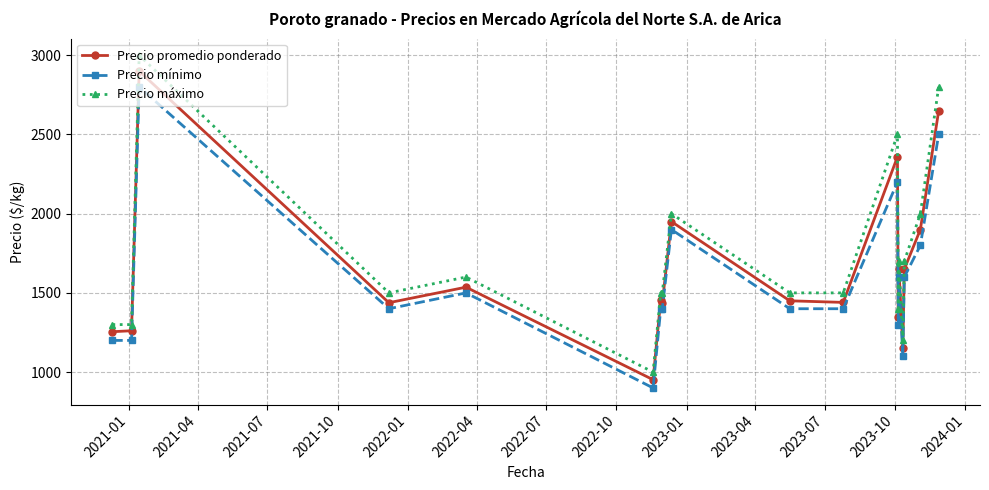

What is the difference between the maximum and second lowest values in the Precio máximo series?

1800